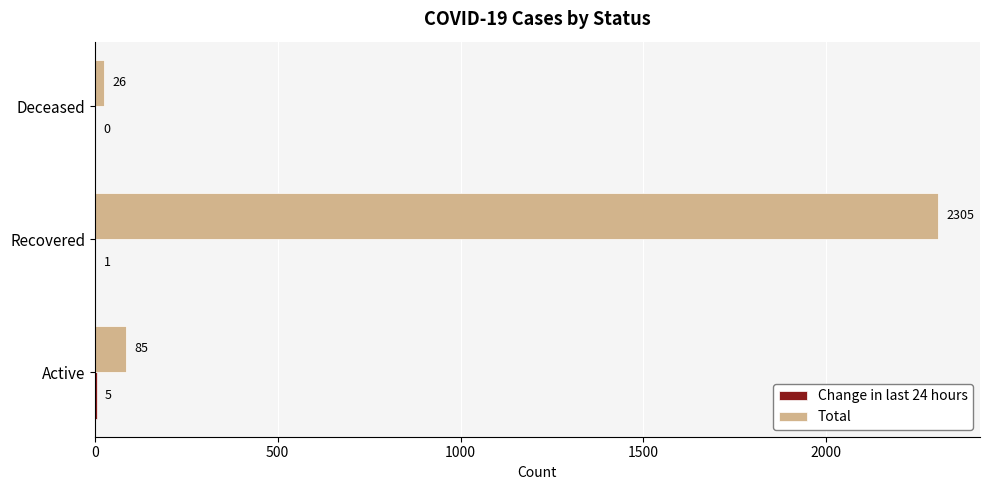

The Total series shows 2305 at Recovered. True or false?

True